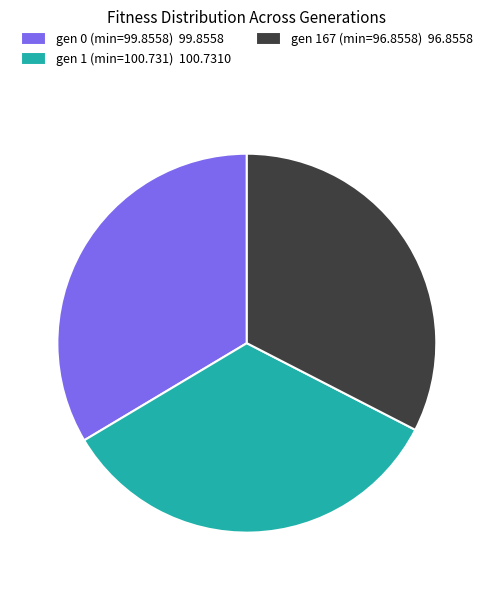

Is it true that gen 167 (min=96.8558) is 33% of the pie?

True